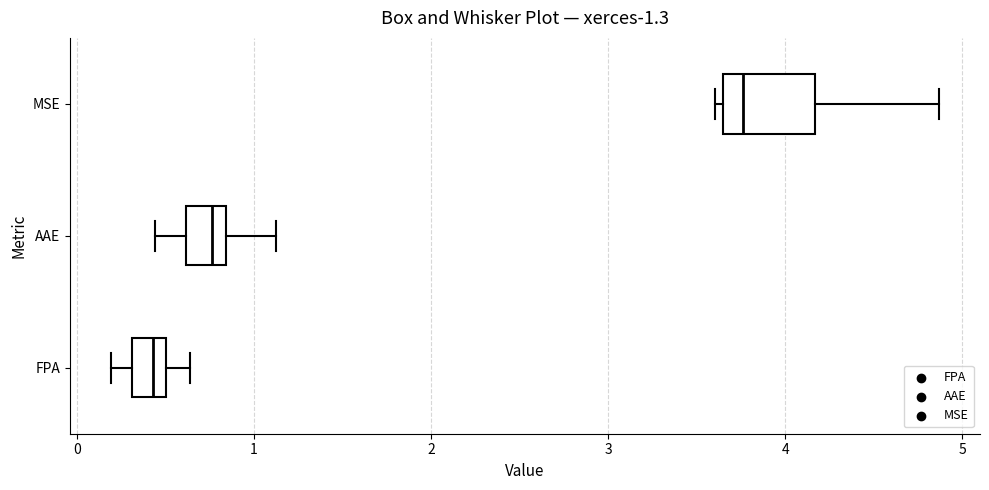

Which box has the furthest to the right median line?

MSE